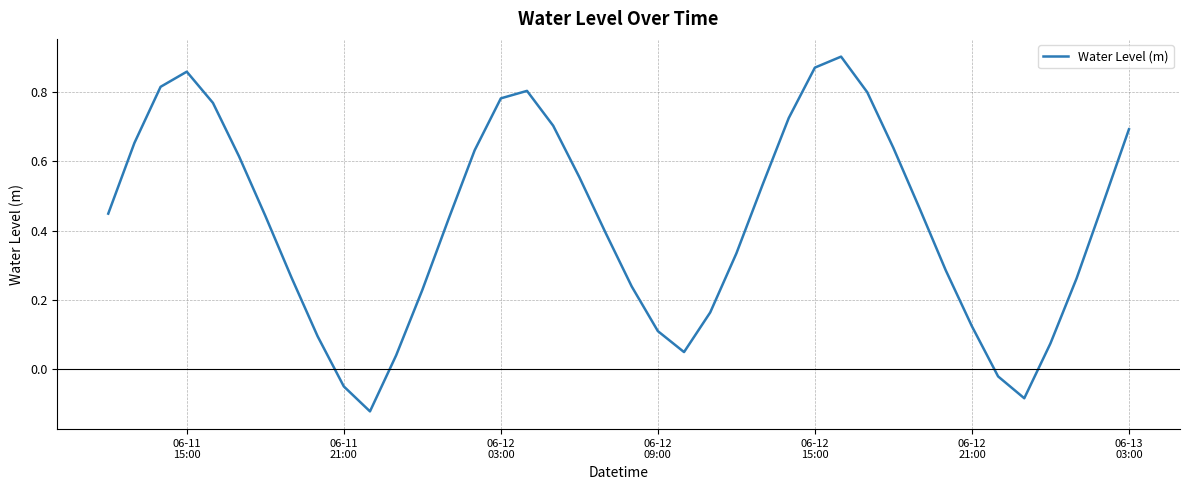

How many interior local valleys (lower than both neighbors) does the data have?

3